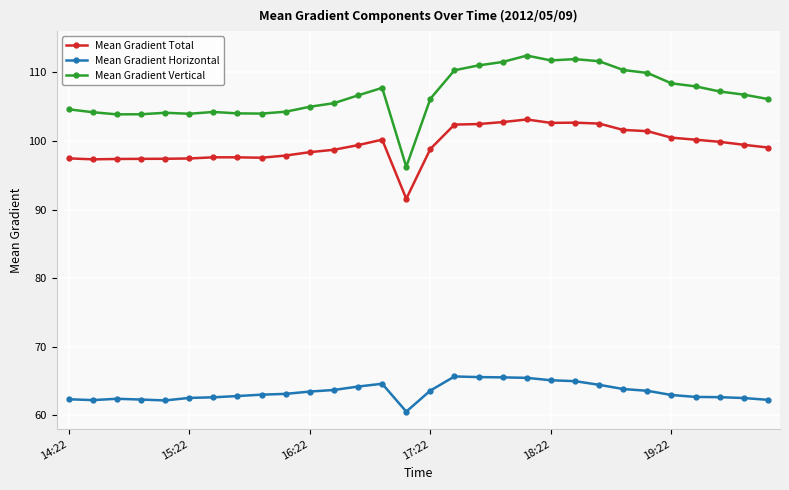

How many lines are shown in the chart?

3